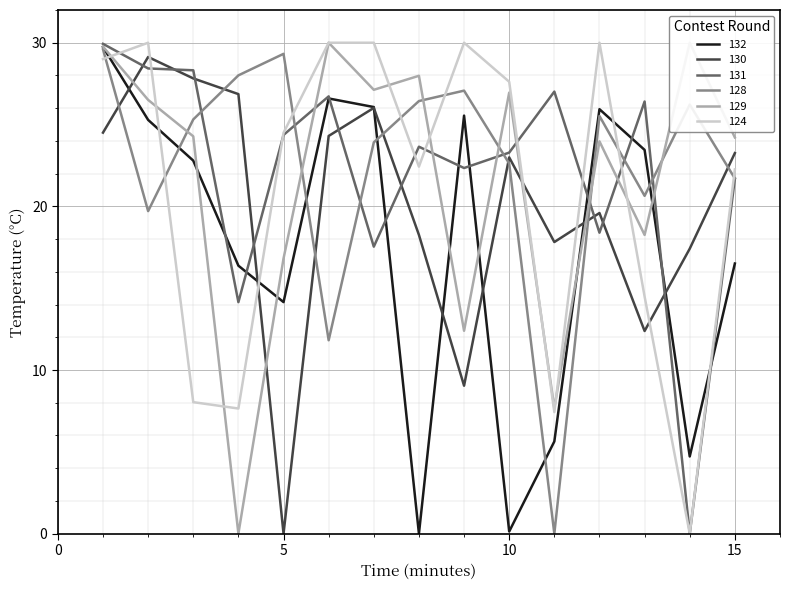

How many intersections are there between 132 and 130?

7